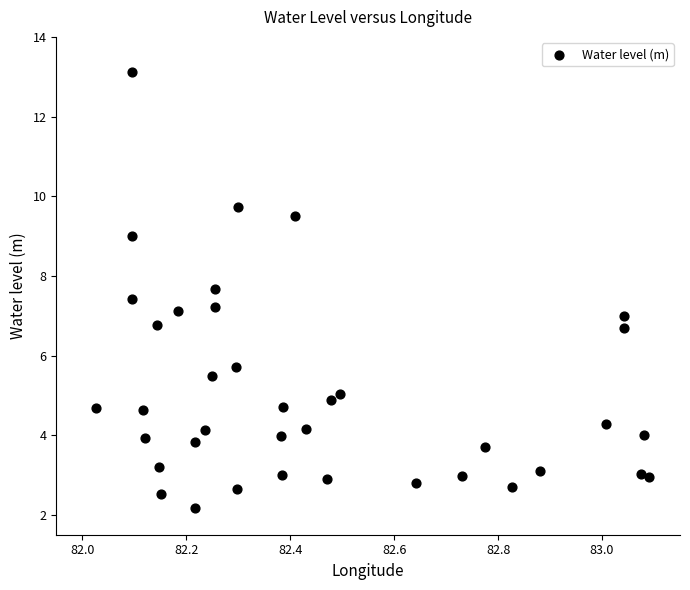

What is the range of Y values (max minus min)?

11.0